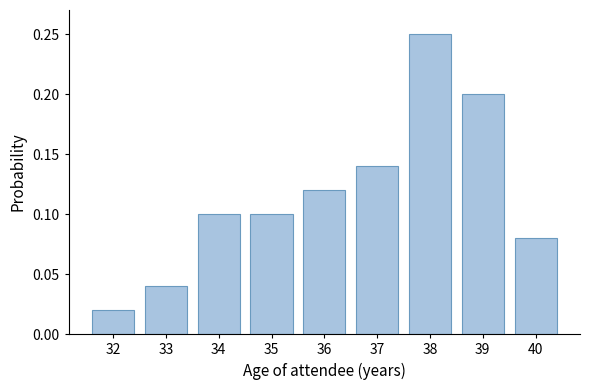

The value at 34 is 0.1. True or false?

True